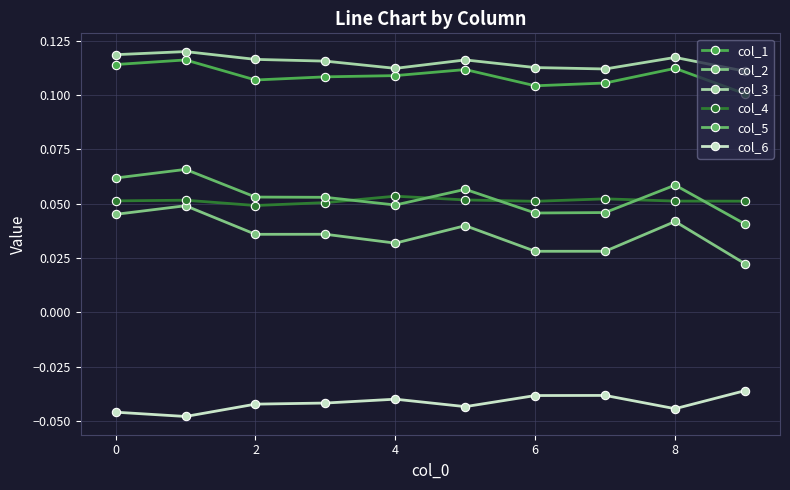

How many intersections are there between col_4 and col_5?

5